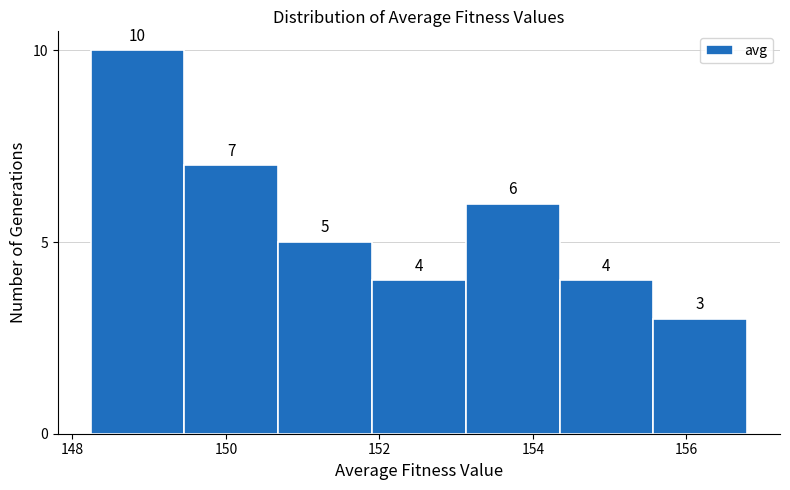

How tall is the bar that spans 152.0 to 153.2 on the x-axis? The bar edges are not printed on the chart, so give them approximately, as read against the axis.

4